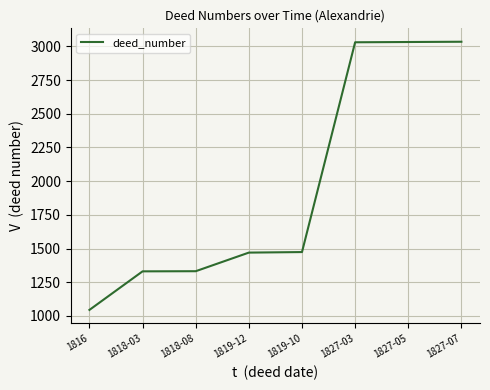

What is the ratio of the value at 1827-05 to the value at 1819-10?

2.1